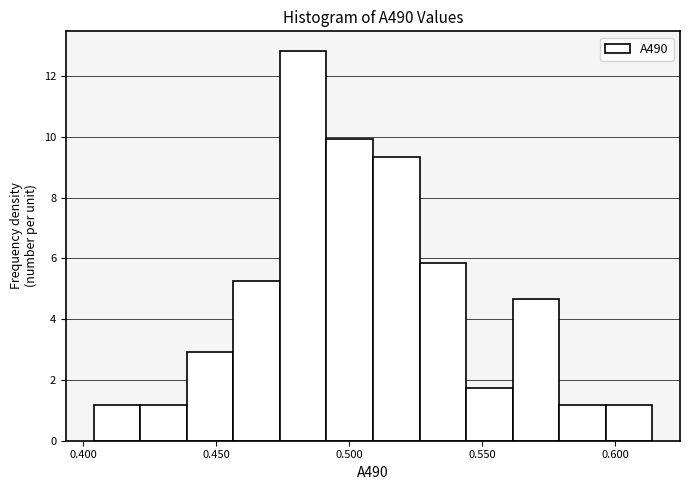

Read against the x-axis, roughly where is the centre of the tallest bar?

0.485